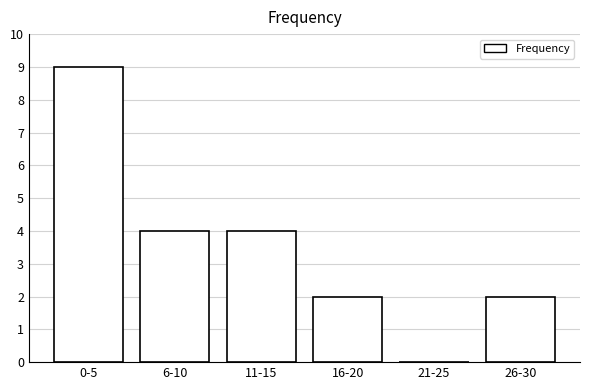

Reading right to left, transcribe all the data shown in this chart.

26-30=2	21-25=0	16-20=2	11-15=4	6-10=4	0-5=9